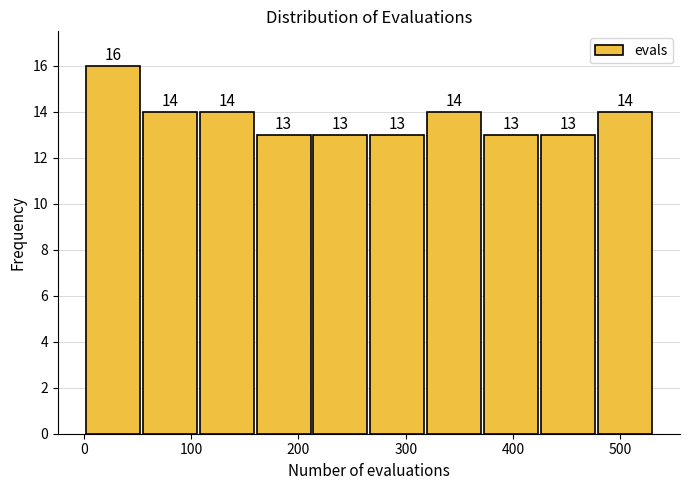

How tall is the bar that spans 479 to 532 on the x-axis? The bar edges are not printed on the chart, so give them approximately, as read against the axis.

14